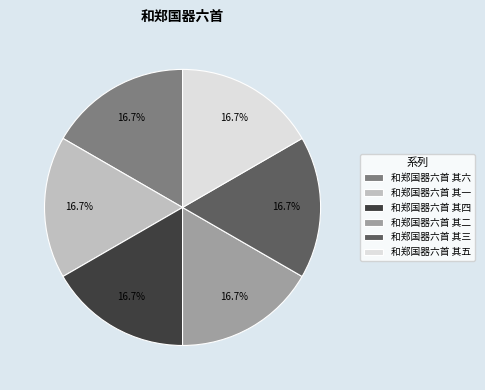

What is the ratio of the value at 和郑国器六首 其一 to the value at 和郑国器六首 其四?

1.0